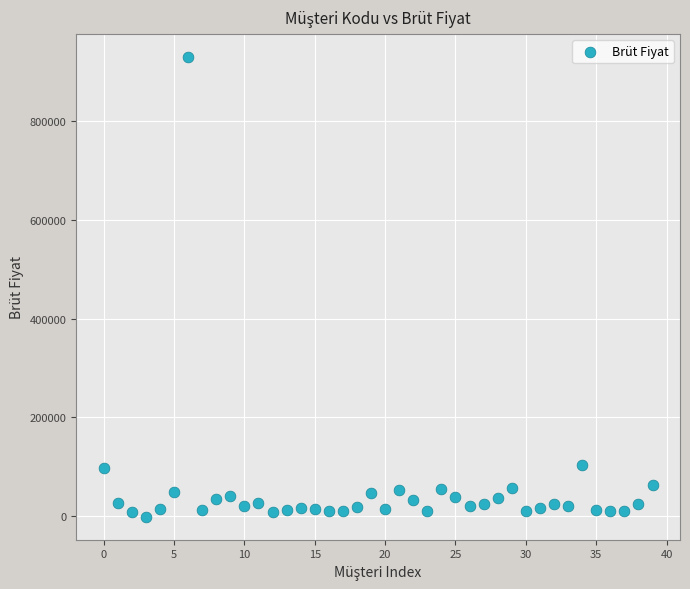

What is the range of Y values (max minus min)?

931668.3